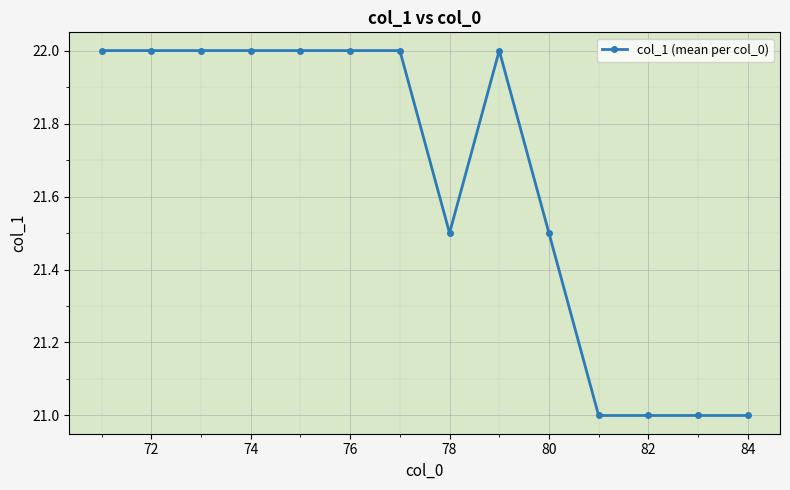

Reading right to left, list all the values displayed in this chart.

21.0	21.0	21.0	21.0	21.5	22.0	21.5	22.0	22.0	22.0	22.0	22.0	22.0	22.0